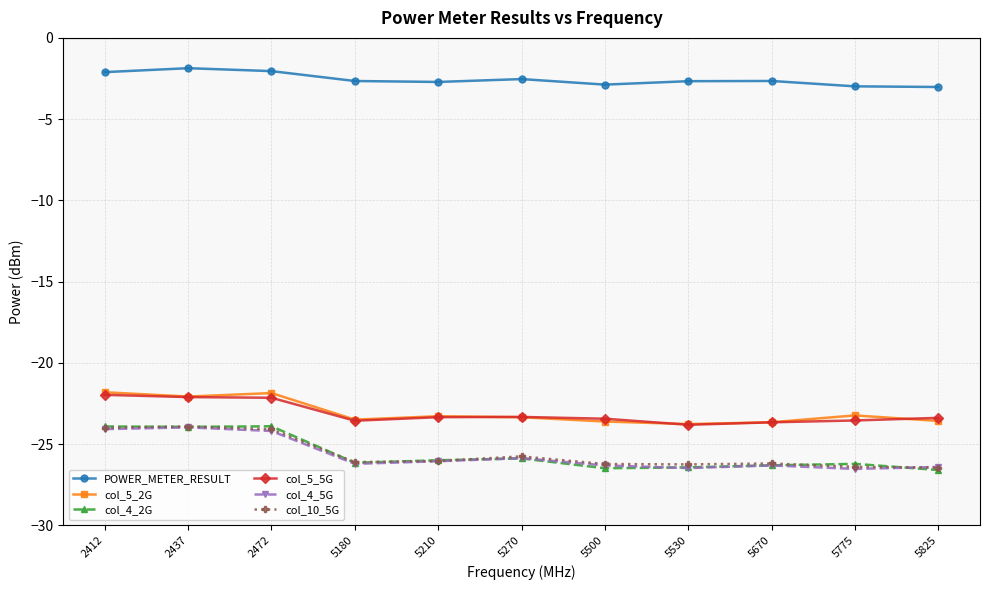

True or false: col_5_5G and col_10_5G intersect in this chart.

False